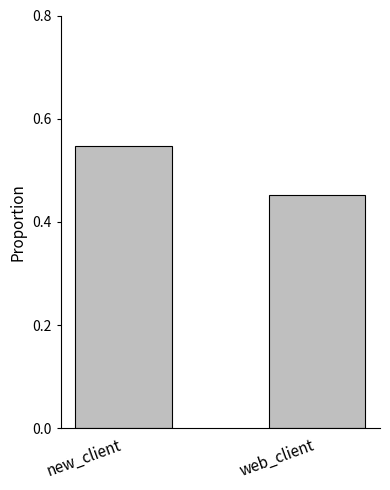

Which category has the highest value across all series?

new_client